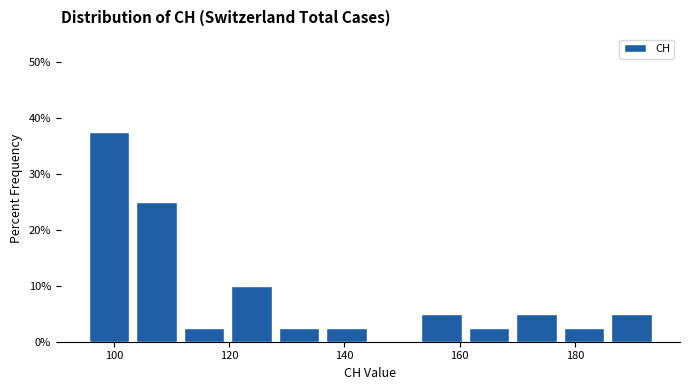

Reading left to right, transcribe this chart: for each bar, give the range it covers on the x-axis and its height. Neither the bar edges nor the heights are printed on the chart, so give them approximately, as read against the axes.

96 to 104: 38
104 to 112: 25
112 to 120: 3
120 to 128: 10
128 to 136: 3
136 to 144: 3
144 to 152: 0
152 to 162: 5
162 to 170: 3
170 to 178: 5
178 to 186: 3
186 to 194: 5